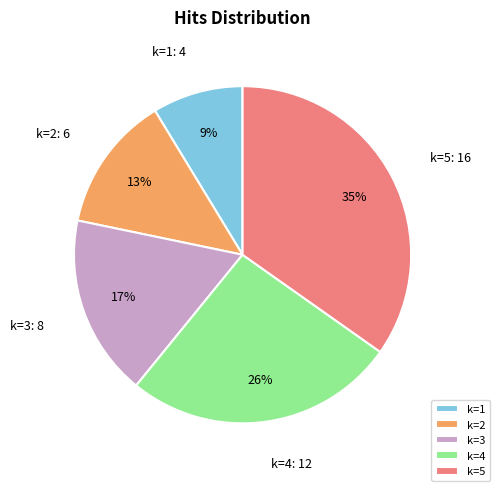

Rank the categories by value from lowest to highest.

k=1, k=2, k=3, k=4, k=5